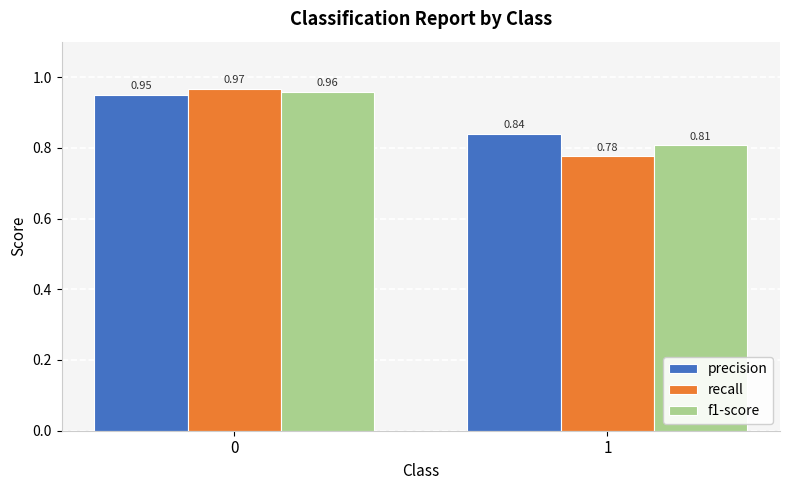

Which series has the largest total across all categories?

precision